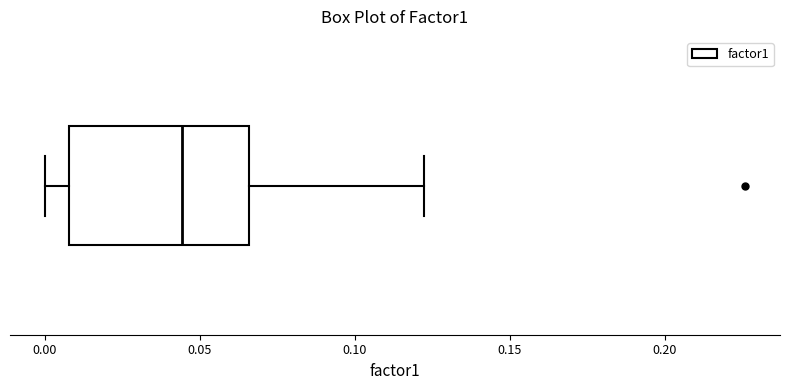

Transcribe this box plot: give where the median line is, the range the box spans, and where the two whiskers end, as read against the x-axis. The values are not printed on the chart, so give them approximately, as read against the axis.

median 0.045, box 0.010 to 0.065, whiskers 0.000 to 0.120